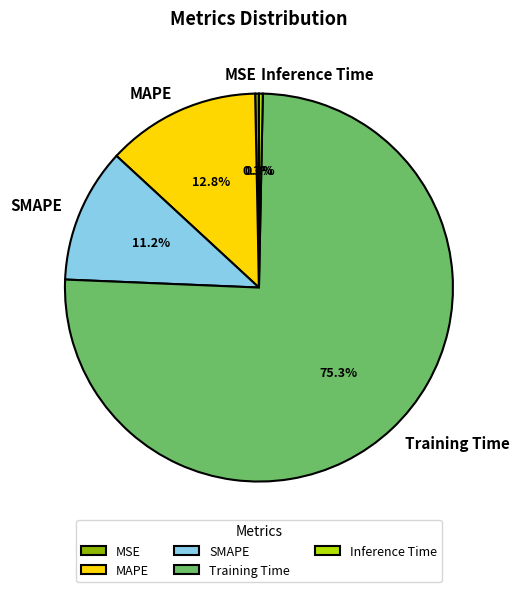

Combined, what portion of the pie is SMAPE and Training Time?

86.6%